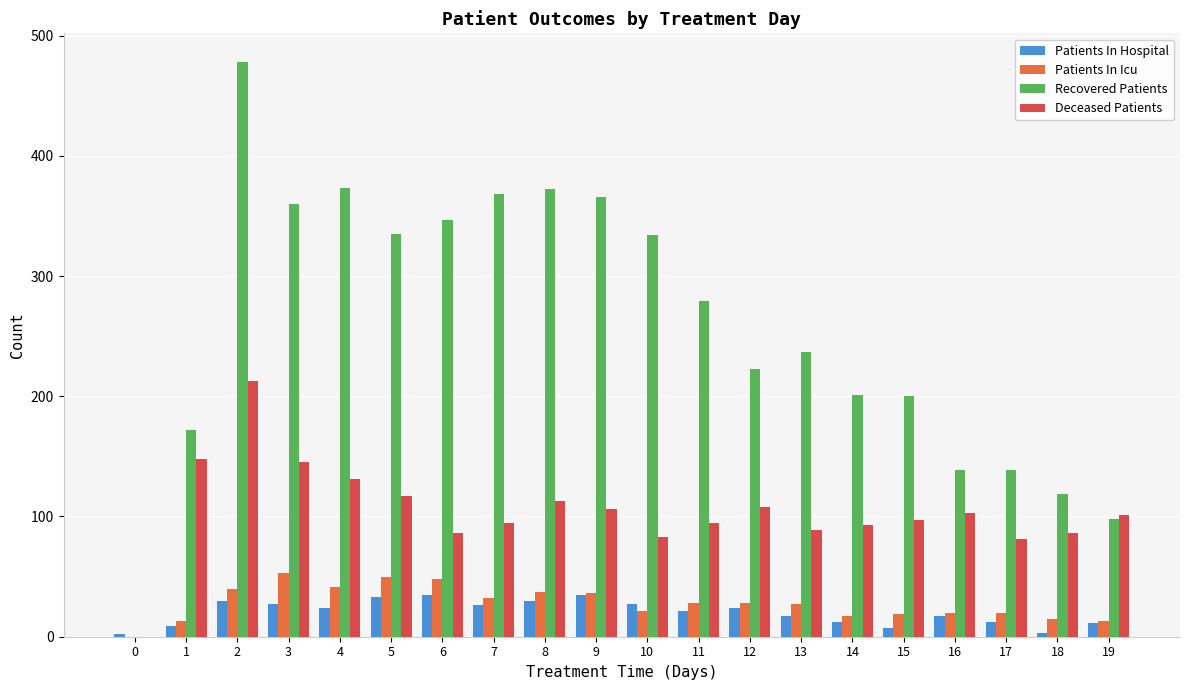

Is the value of Patients In Hospital at 7 greater than the value of Patients In Icu at 1?

Yes